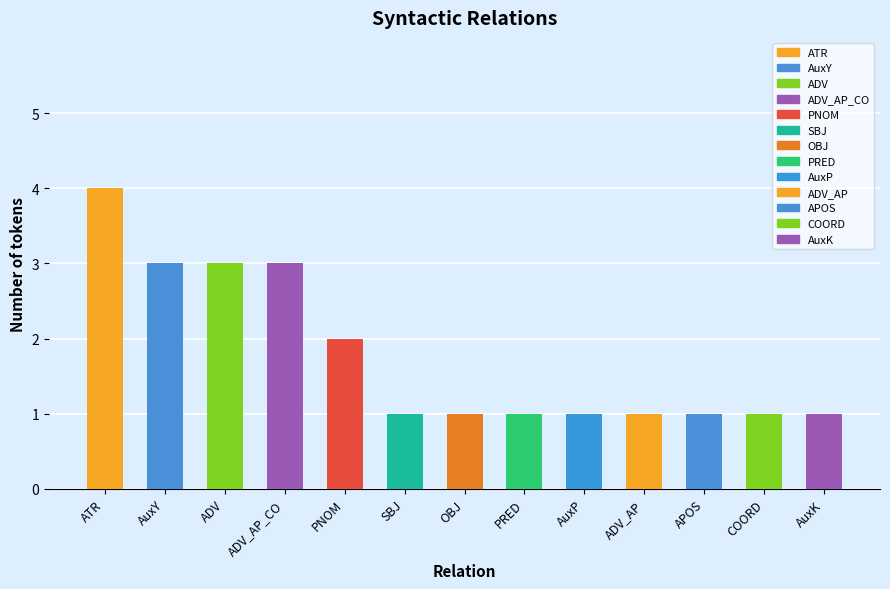

What is the change in value from ATR to ADV_AP_CO?

-1